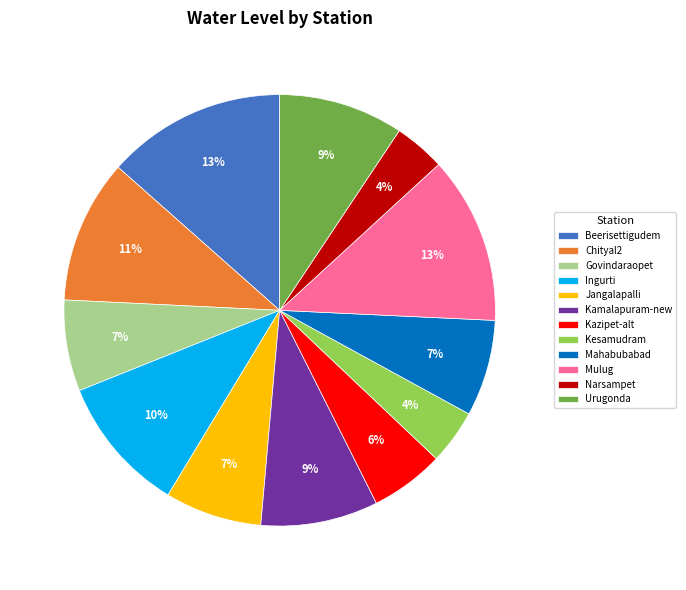

Is there a majority slice in this chart?

No